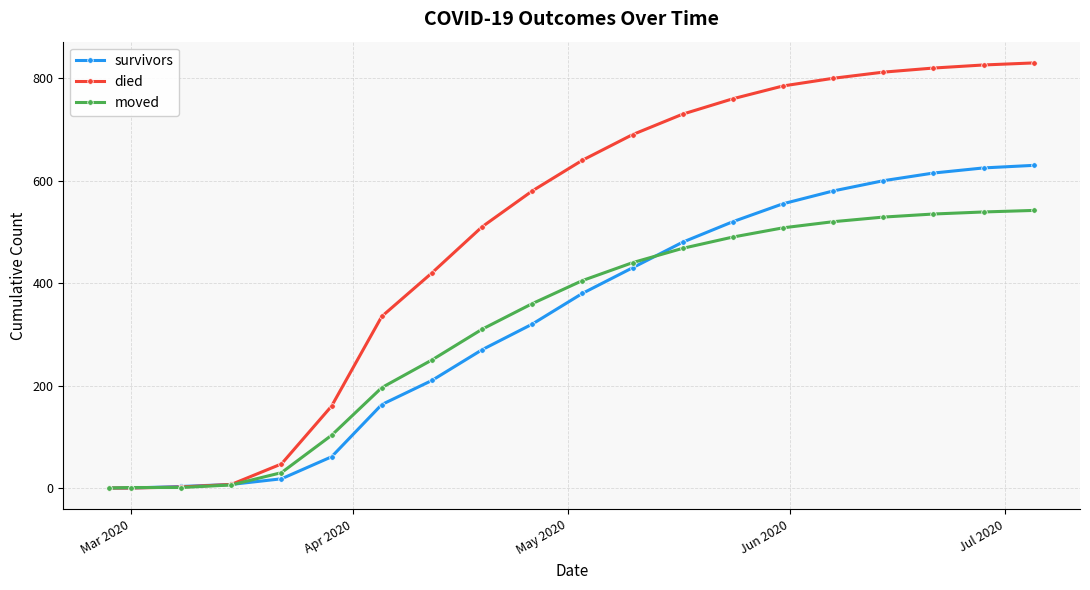

Rank the series by their maximum value, from highest to lowest.

died, survivors, moved